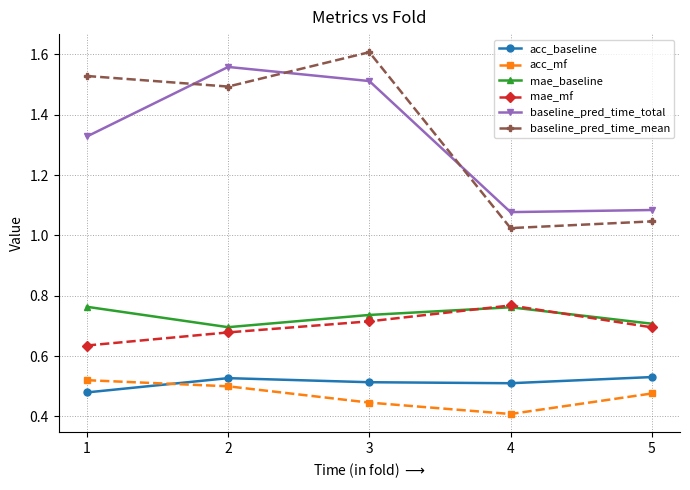

Between 1 and 4, which series saw the biggest shift?

baseline_pred_time_mean